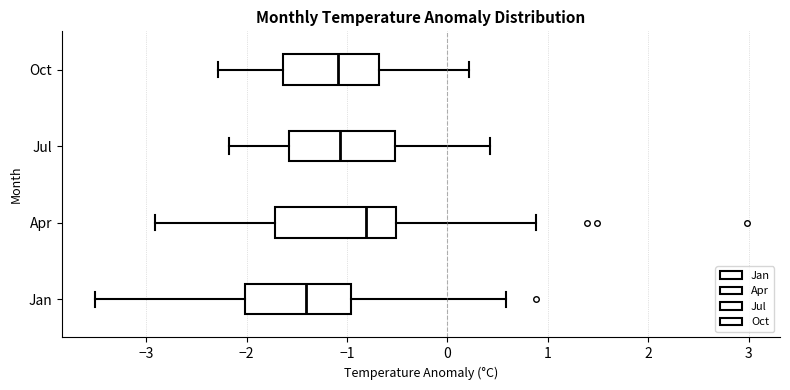

Comparing the boxes themselves (not the whiskers), which one is the widest?

Apr